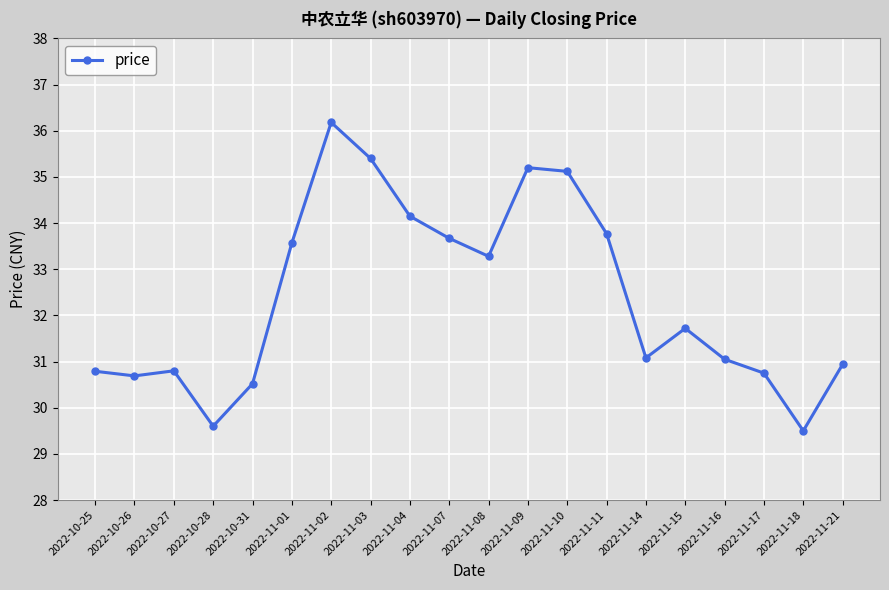

What is the sum of the values at 2022-10-25 and 2022-10-26?

61.5